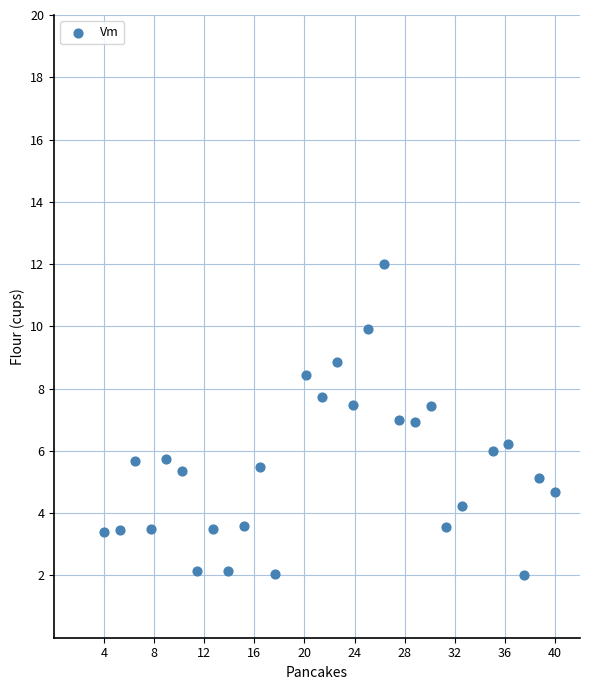

What is the range of Y values (max minus min)?

10.0